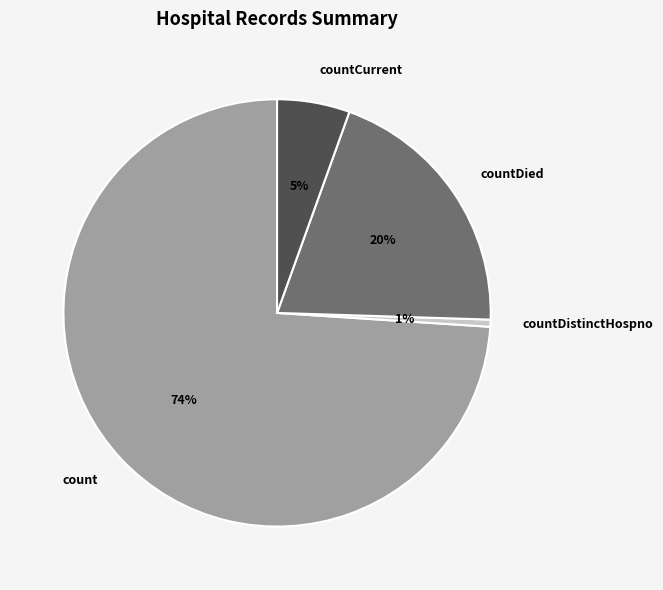

What percentage is the countDistinctHospno slice, to the nearest percent?

1%